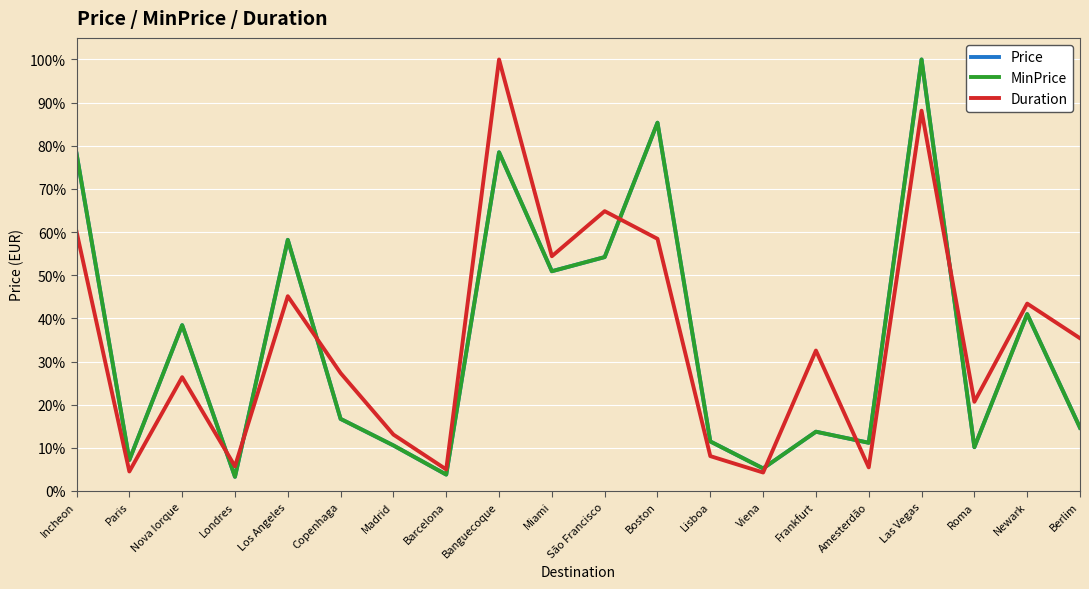

At Londres, list the series in order from smallest to largest.

Price, MinPrice, Duration